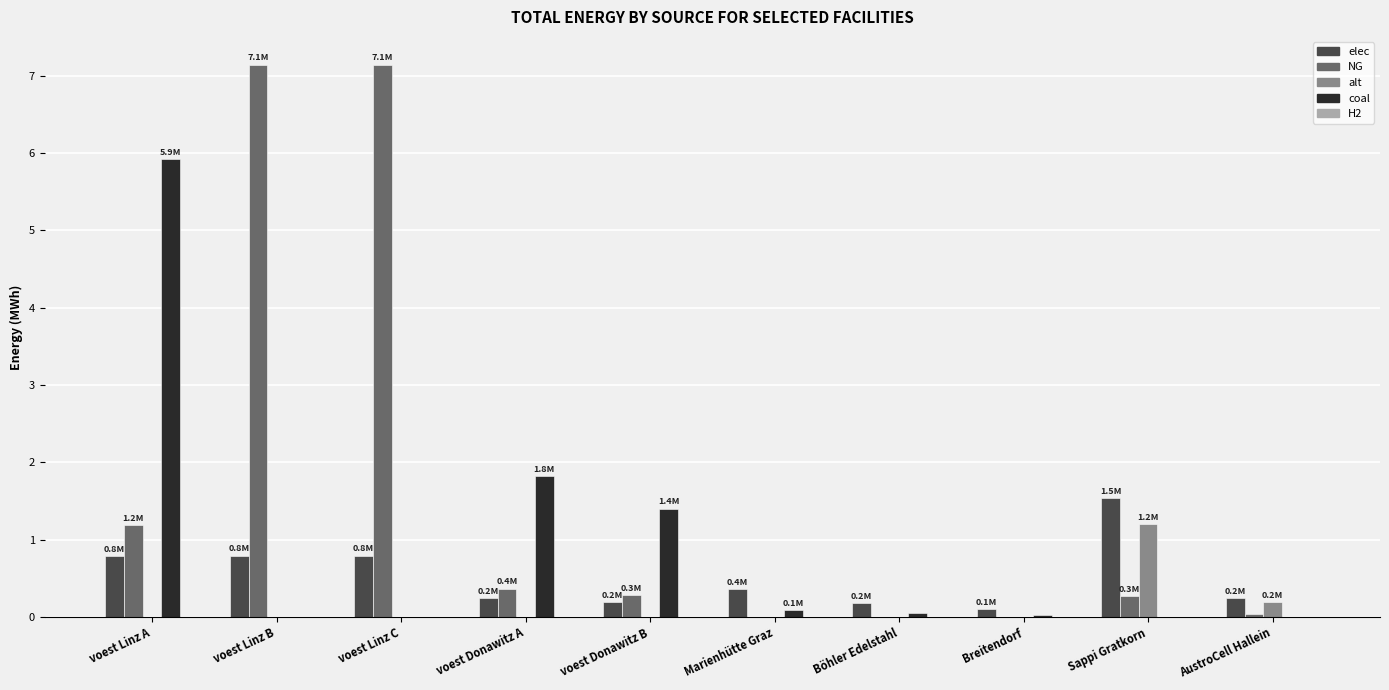

What is the maximum value for coal?

5.9